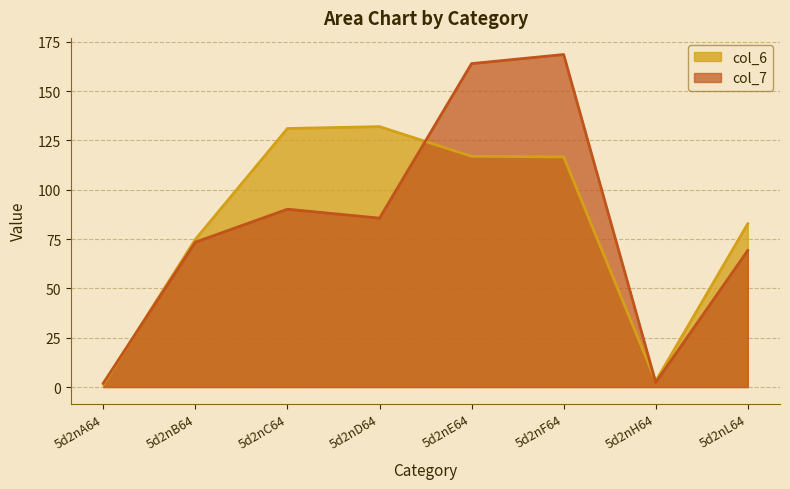

The col_6 series shows 5.1 at 5d2nH64. True or false?

False